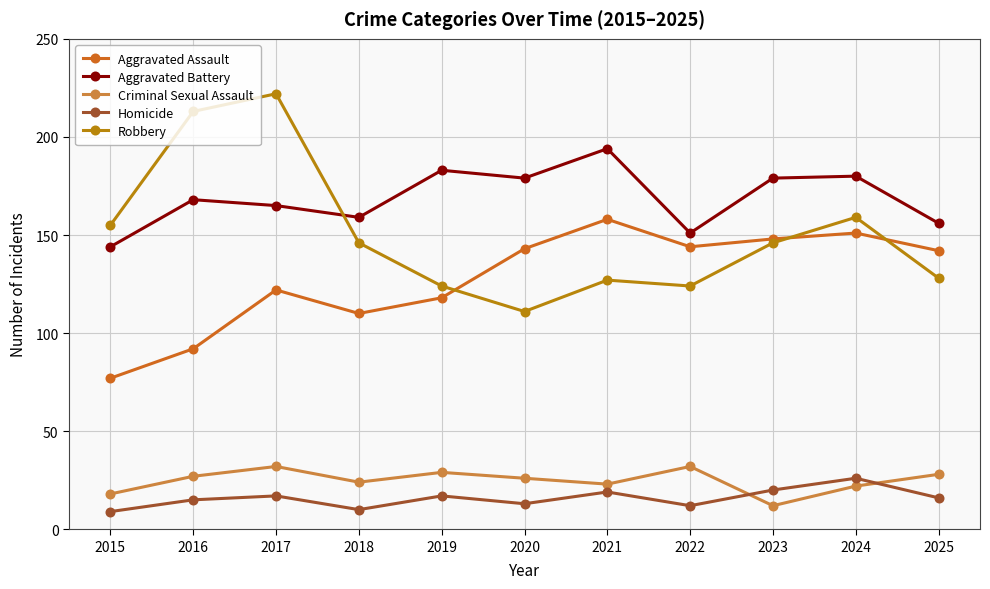

What is the difference between the second highest and second lowest values in the Aggravated Battery series?

32